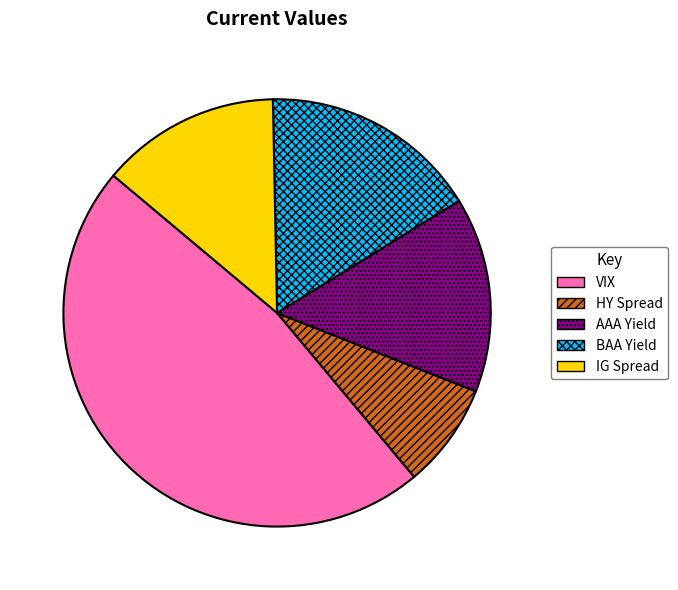

Is it true that AAA Yield is 15% of the pie?

True